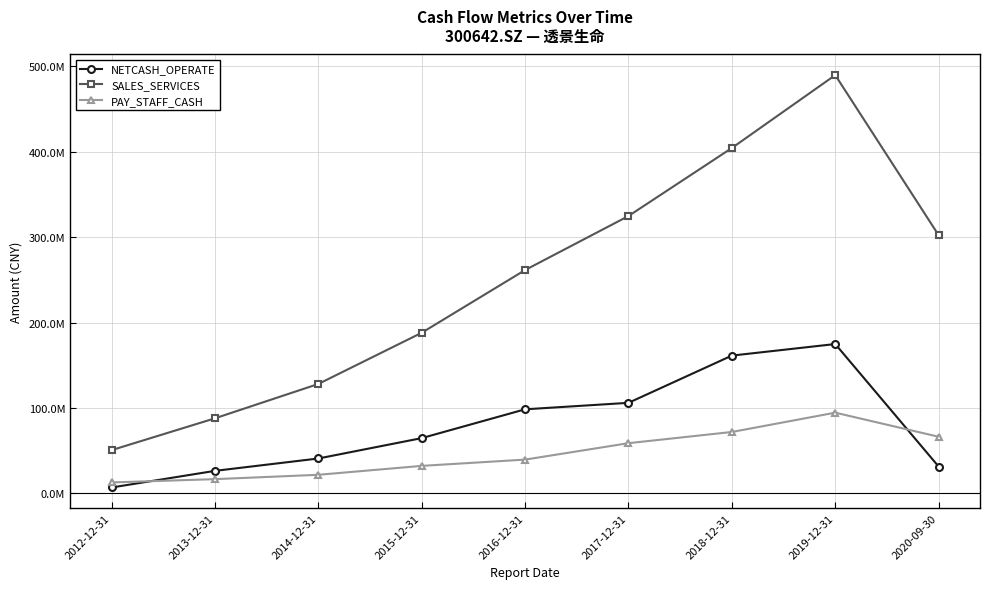

Is the value of PAY_STAFF_CASH at 2018-12-31 greater than the value of SALES_SERVICES at 2013-12-31?

No